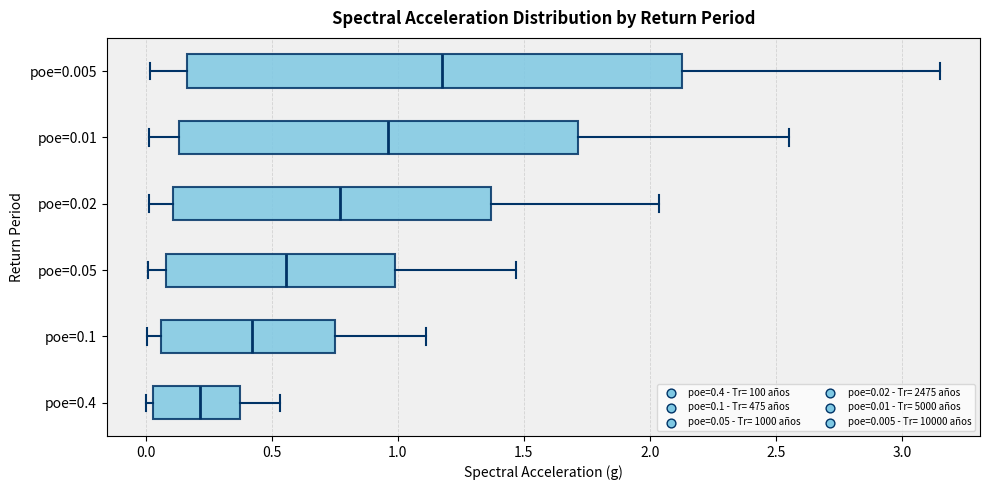

Which box is the widest, from its left edge to its right edge?

poe=0.005